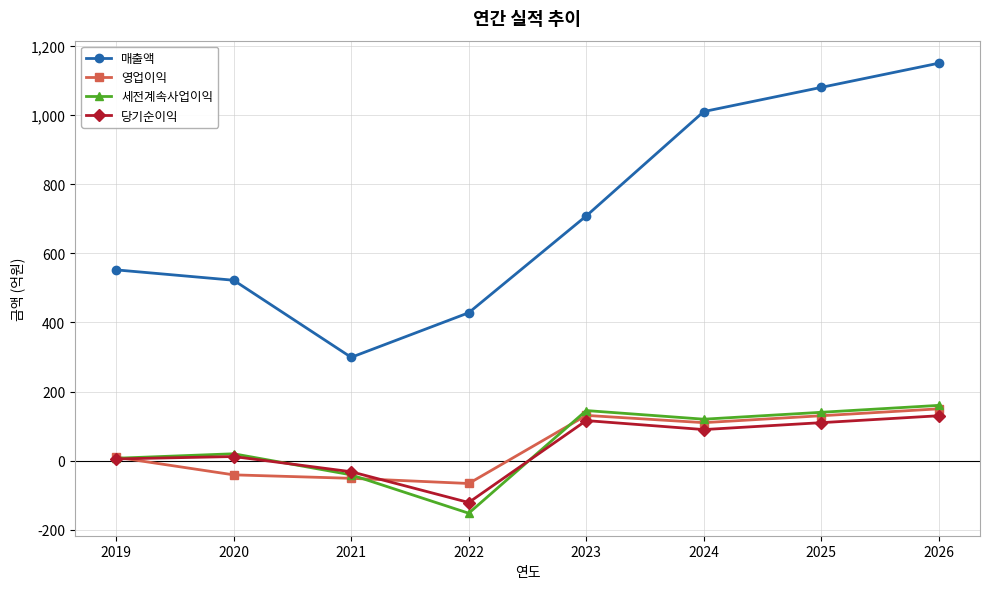

What is the difference between the second highest and minimum values in the 영업이익 series?

197